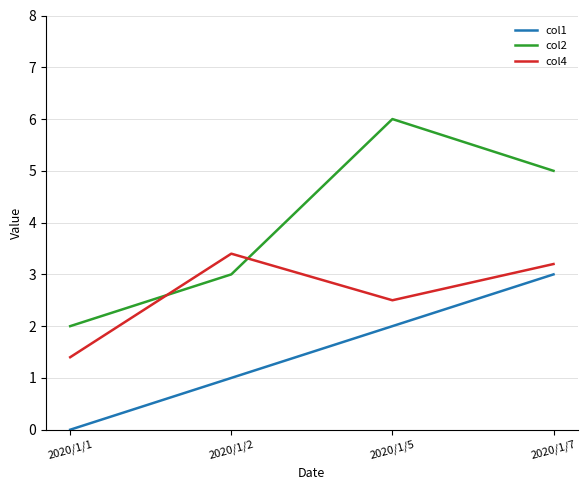

Is it true that col1 equals 1.0 at 2020/1/1?

False